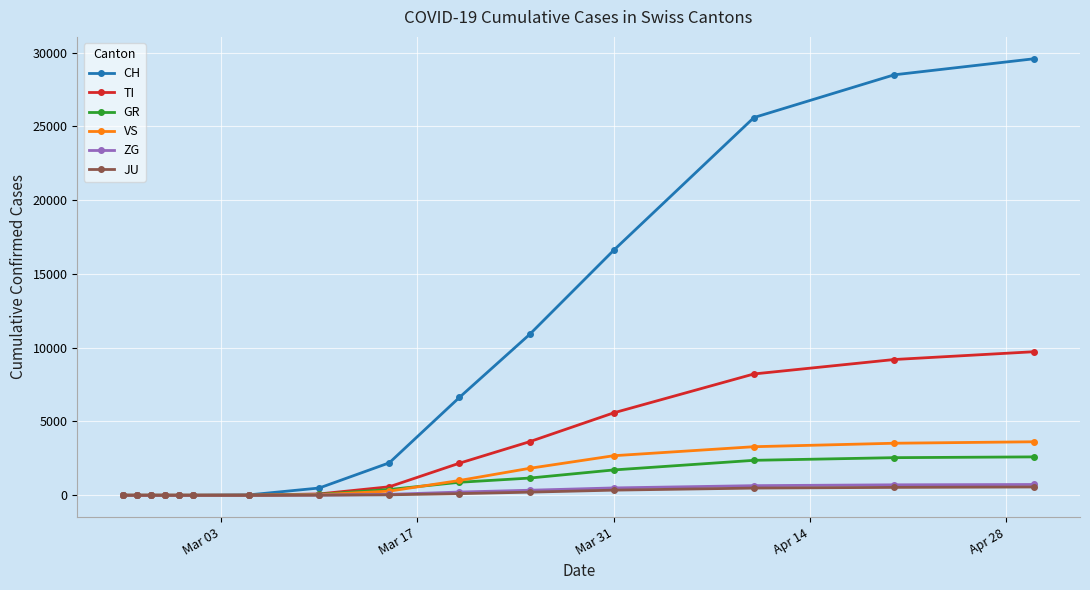

Which series has the largest range (max minus min)?

CH